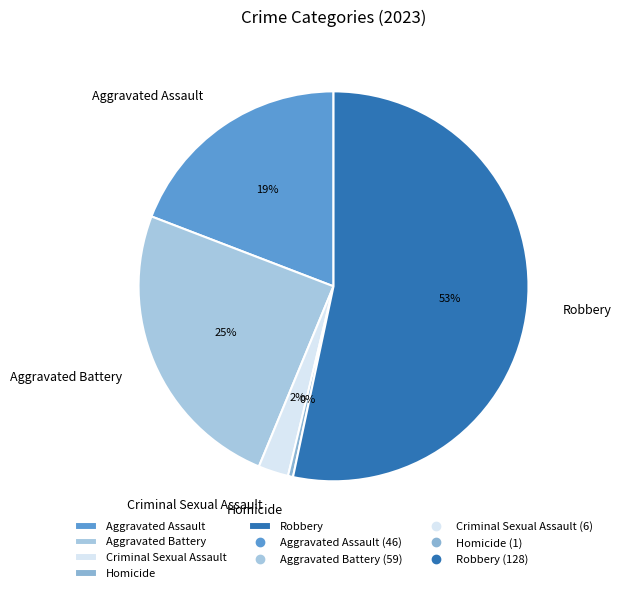

To the nearest percent, what is the combined percentage of Robbery and Homicide?

54%